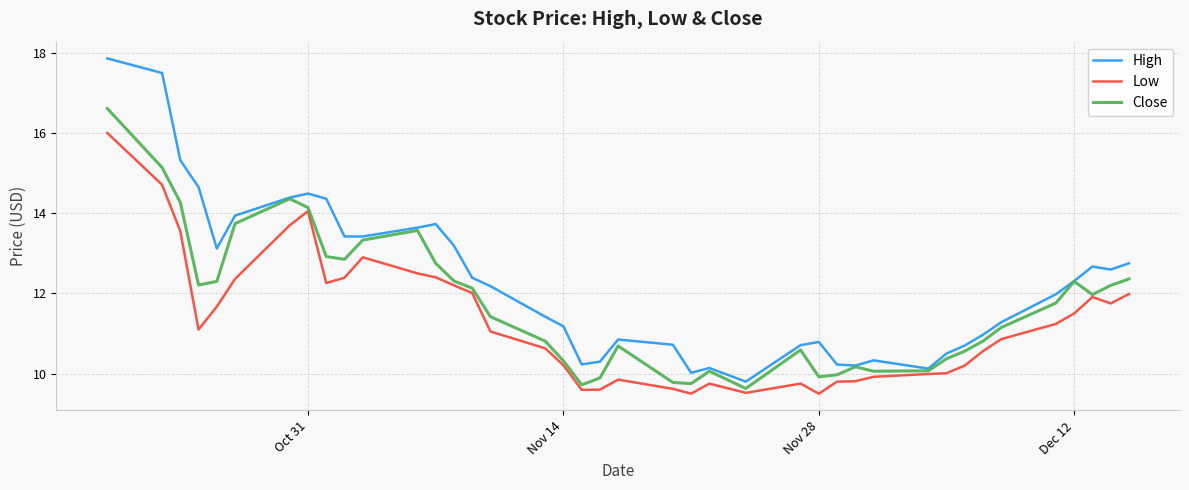

List the series in order of their overall mean, lowest first.

Low, Close, High